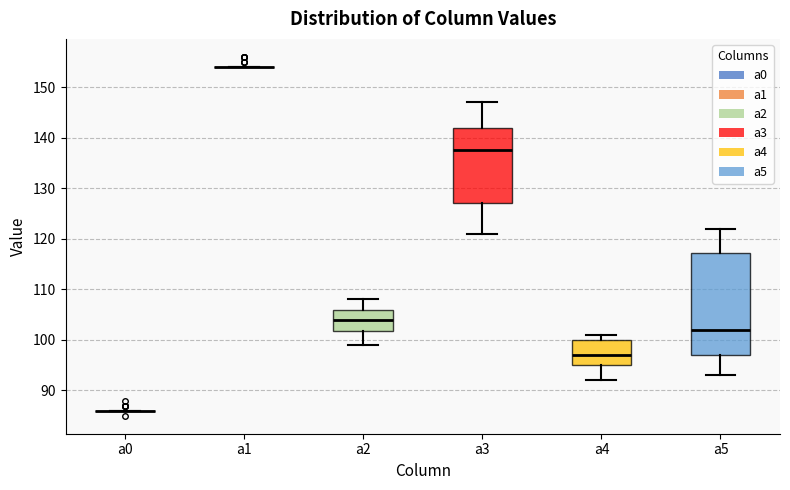

Comparing the boxes themselves (not the whiskers), which one is the tallest?

a5